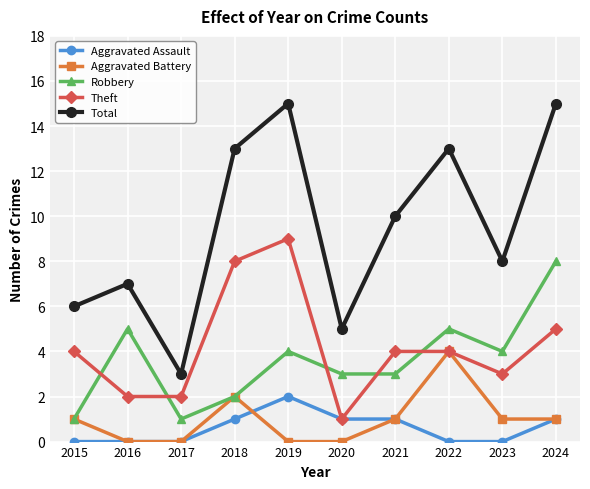

Which series has the widest spread of values?

Total